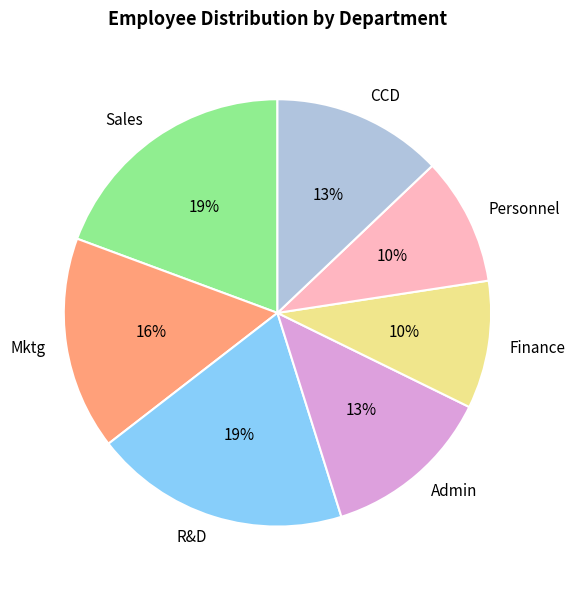

To the nearest percent, what is the difference between the R&D and CCD slice percentages?

6%